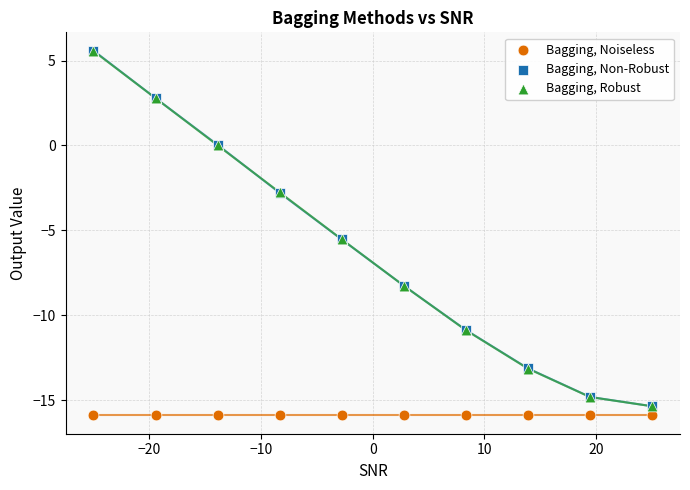

Which series reaches the minimum Y coordinate?

Bagging, Noiseless